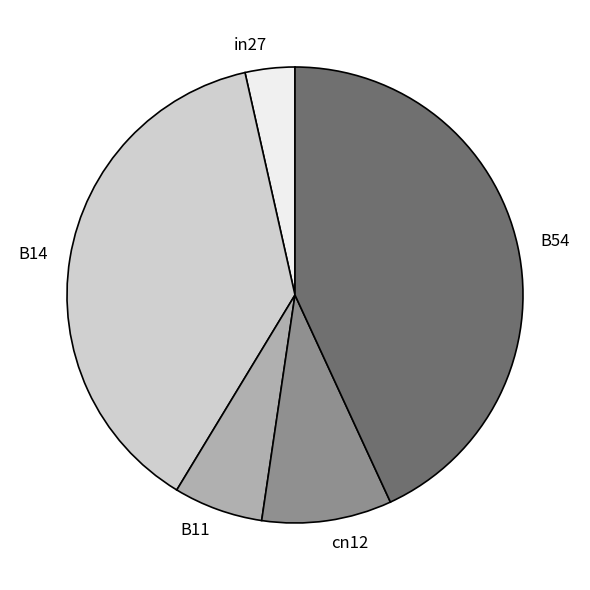

What is the smallest slice in the pie chart?

in27